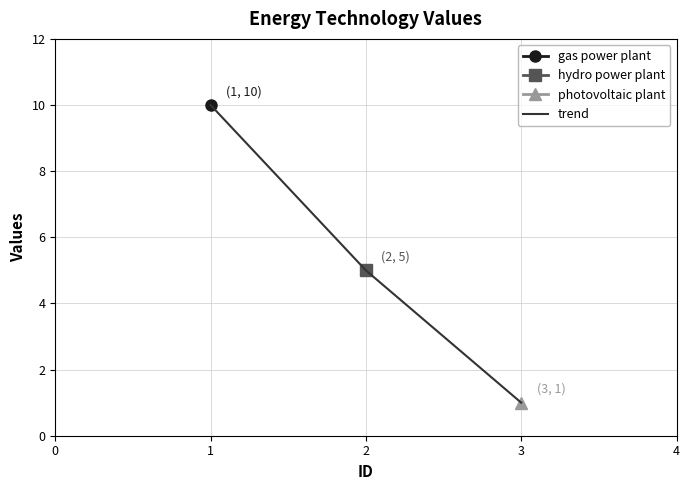

True or false: trend has a value of 5 at 2.

True